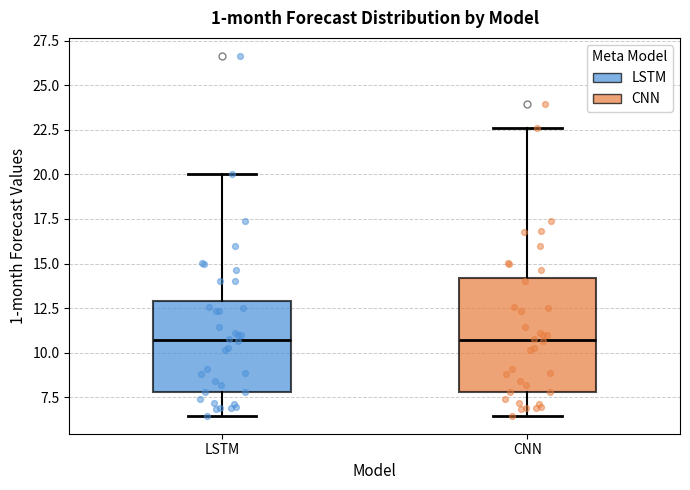

Where does the upper whisker of the box for CNN end on the y-axis? The values are not printed on the chart, so give them approximately, as read against the axis.

22.5